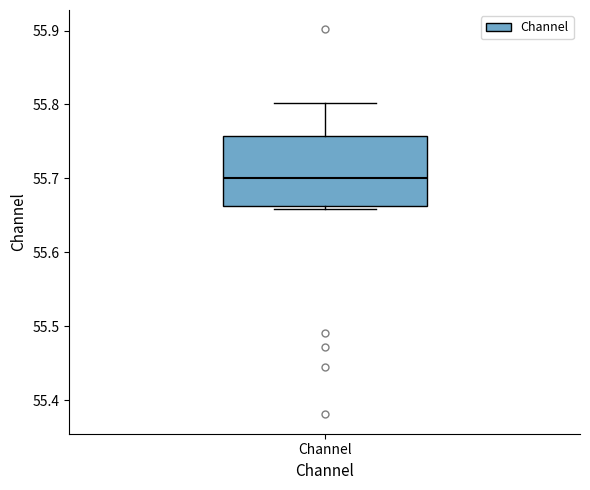

Transcribe this box plot: give where the median line is, the range the box spans, and where the two whiskers end, as read against the y-axis. The values are not printed on the chart, so give them approximately, as read against the axis.

median 55.70, box 55.66 to 55.76, whiskers 55.66 (just below the box's lower edge) to 55.80